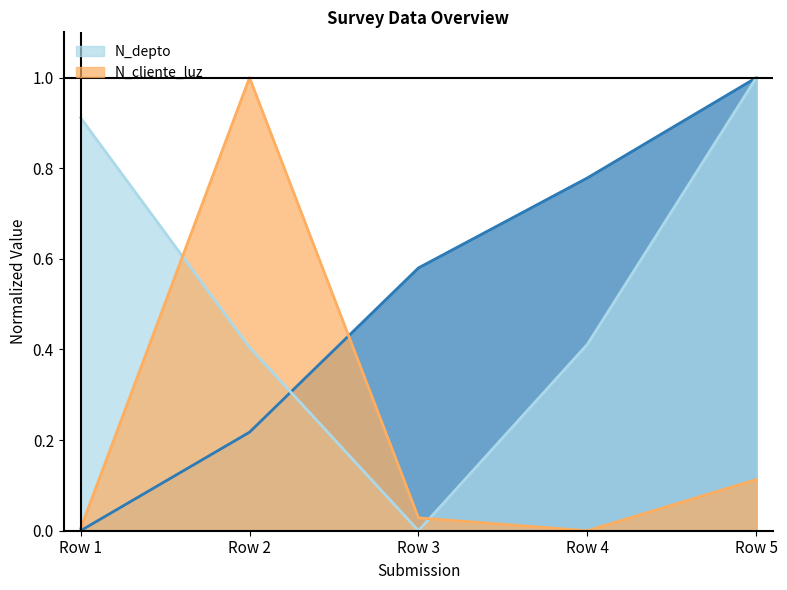

True or false: N_cliente_luz has a value of 0.0 at Row 1.

True